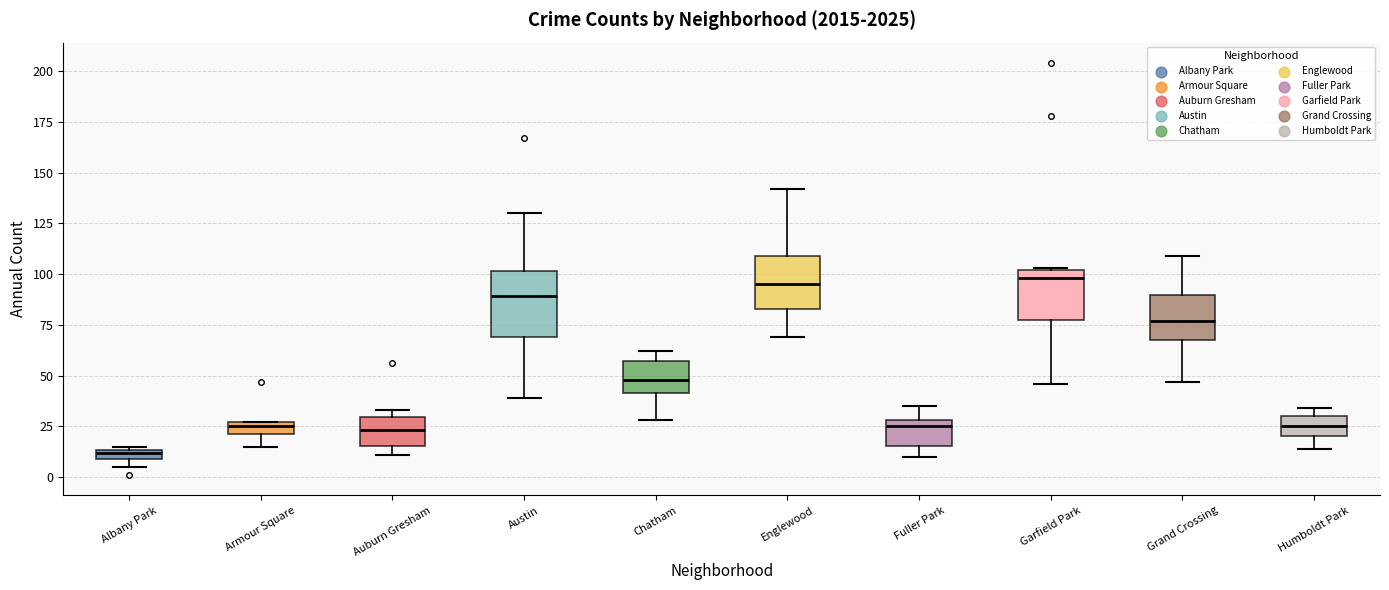

Where is the lower edge of the box for Fuller Park on the y-axis? The values are not printed on the chart, so give them approximately, as read against the axis.

15